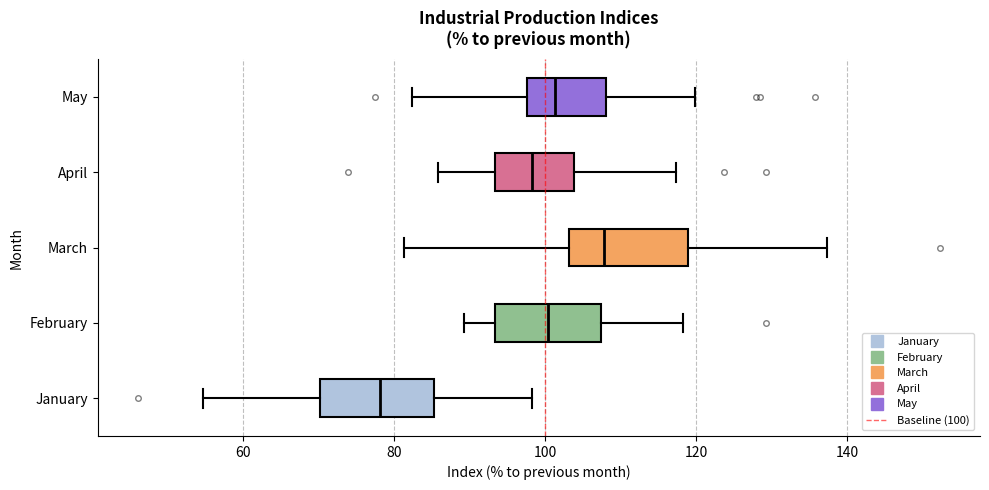

Which box has the furthest to the right median line?

March